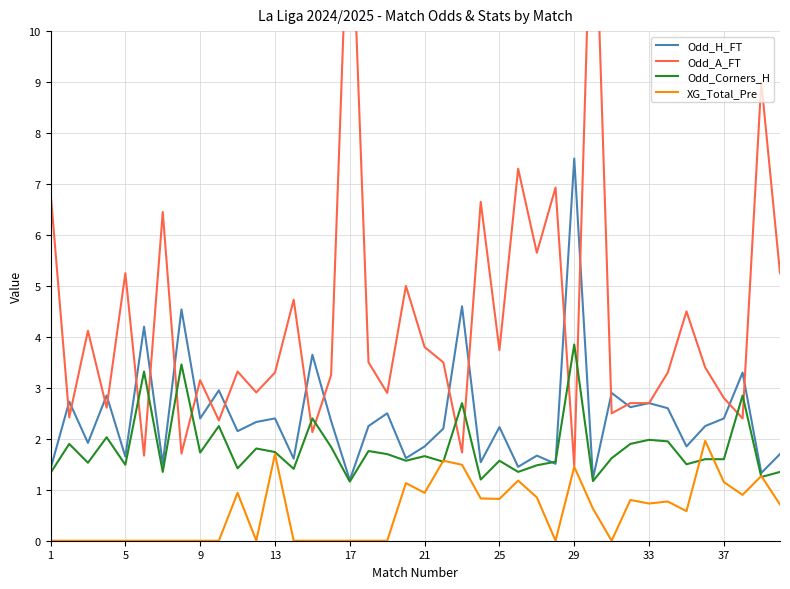

True or false: Odd_H_FT has a value of 2.4 at 9.

True